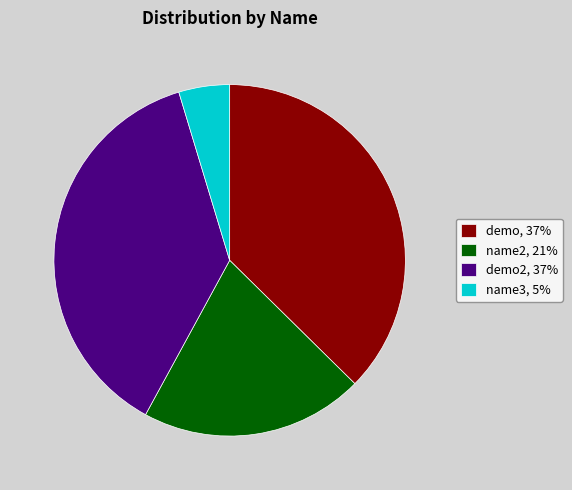

What is the smallest slice in the pie chart?

name3, 5%